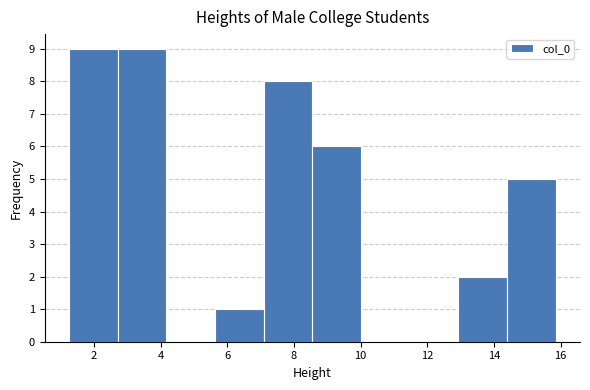

What is the height of the bar covering 13.0 to 14.4 on the x-axis? Neither the bar edges nor the heights are printed on the chart, so give them approximately, as read against the axes.

2